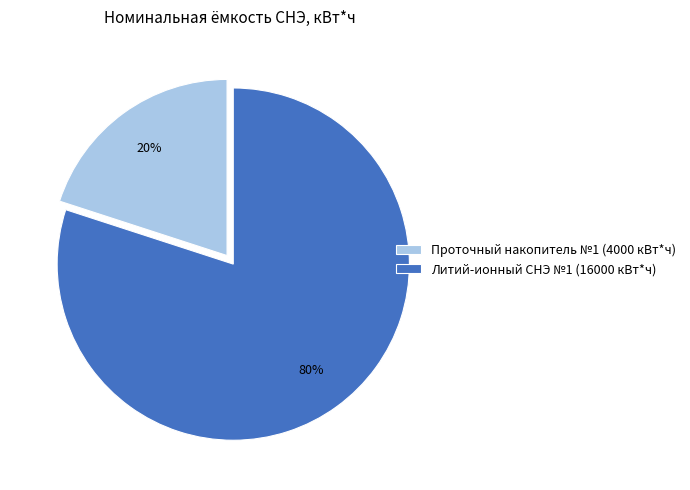

How many segments does this pie chart have?

2